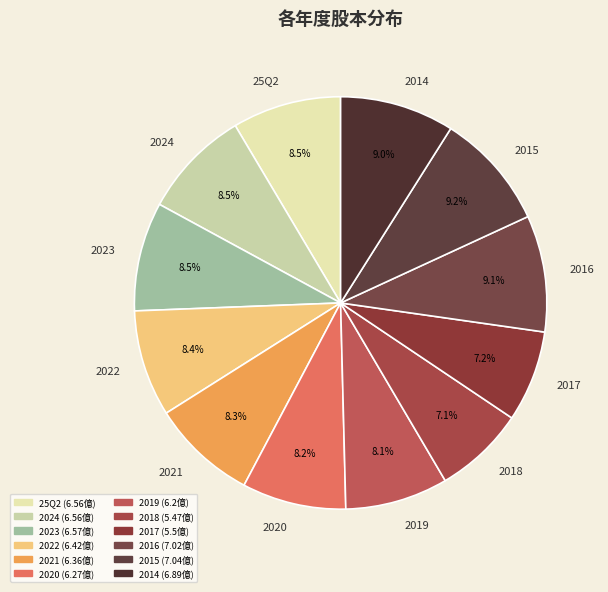

Is 2019 the majority of the pie?

No